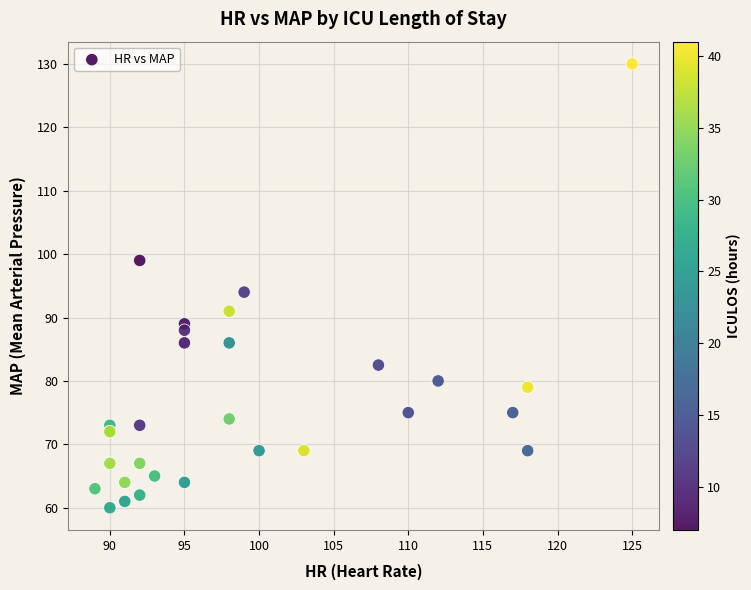

What Y value in the scatter plot is closest to 95?

94.0